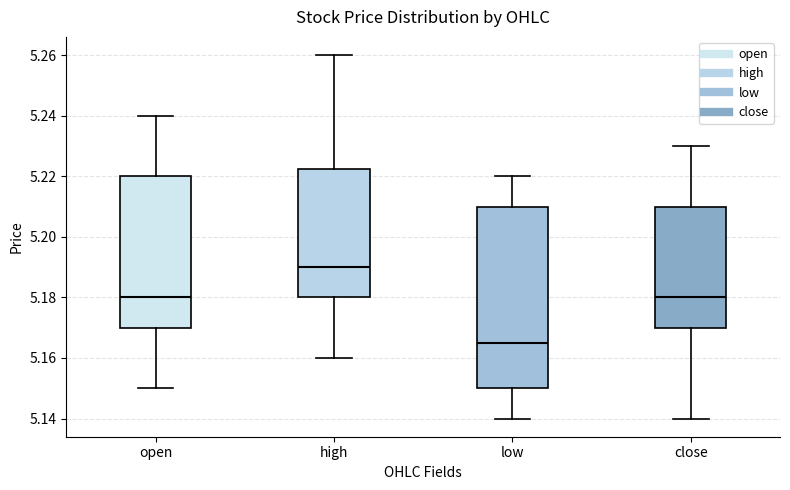

Where does the lower whisker of the box for open end on the y-axis? The values are not printed on the chart, so give them approximately, as read against the axis.

5.150